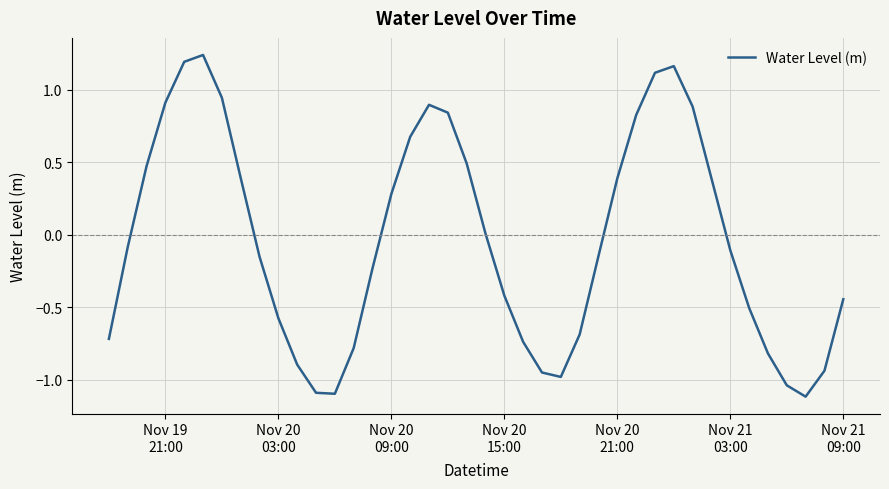

What is the smallest value displayed?

-1.1